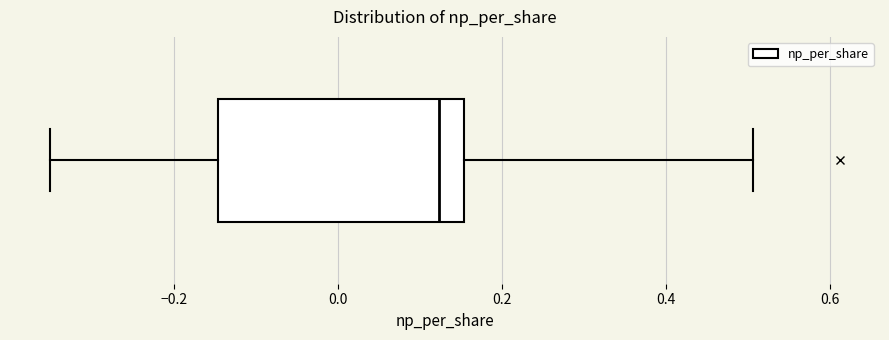

Where is the left edge of the box on the x-axis? The values are not printed on the chart, so give them approximately, as read against the axis.

-0.14